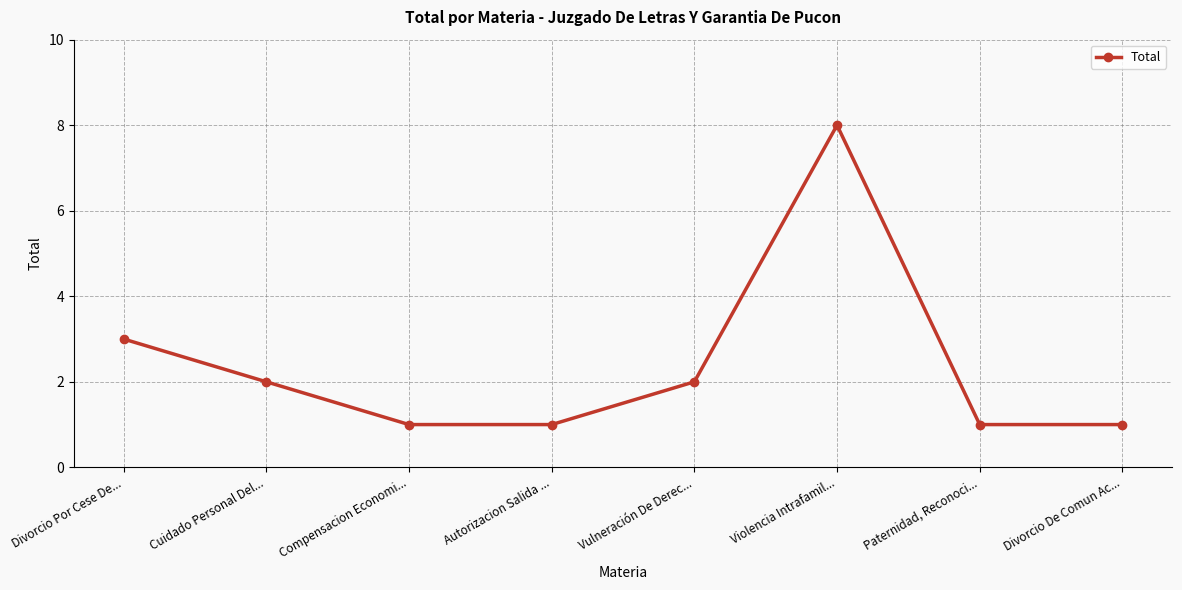

Between Compensacion Economi... and Violencia Intrafamil..., which is larger?

Violencia Intrafamil...